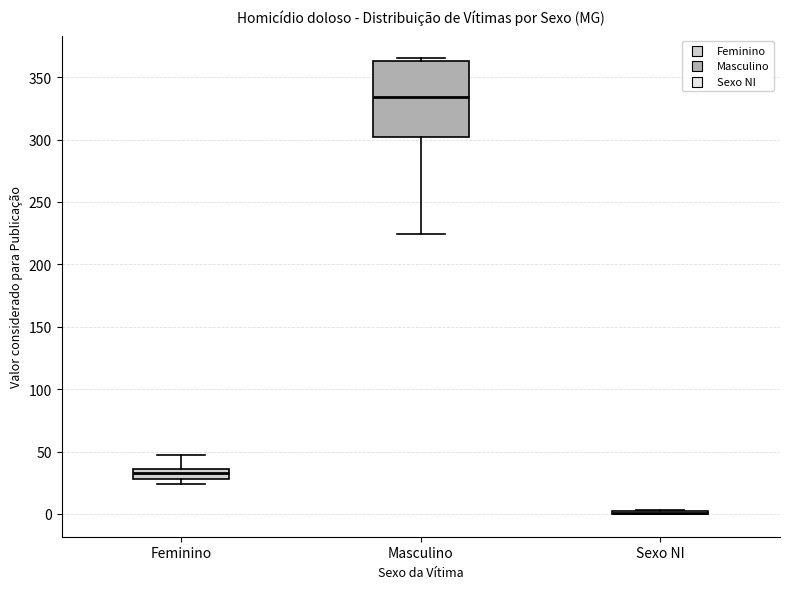

Comparing the boxes themselves (not the whiskers), which one is the tallest?

Masculino